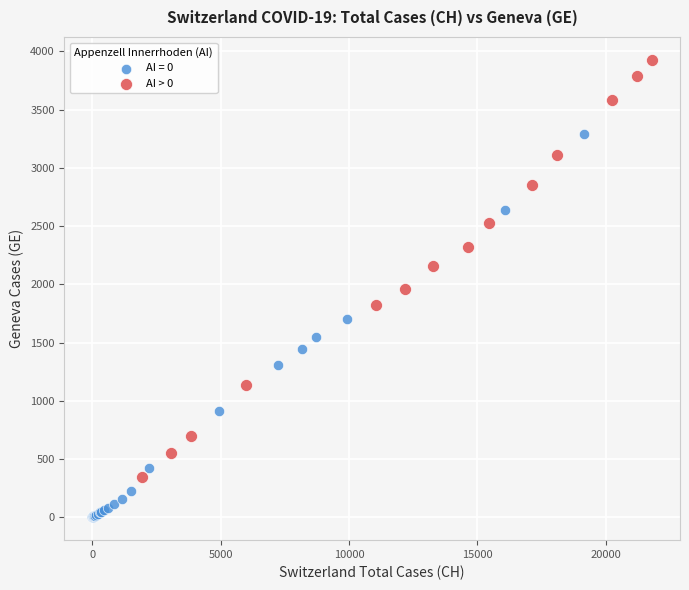

Which series contains the highest Y value?

AI > 0